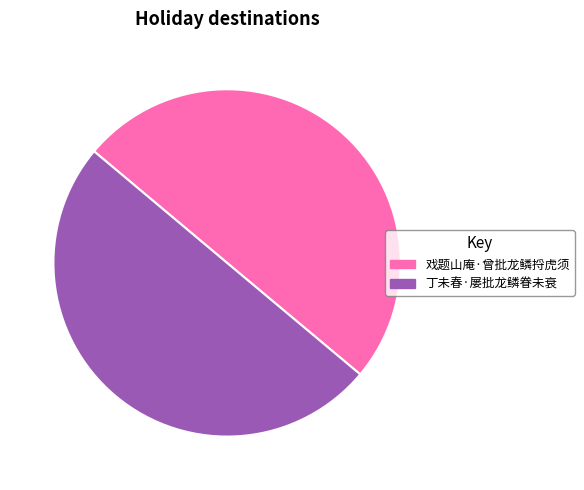

Count the number of slices in the pie.

2